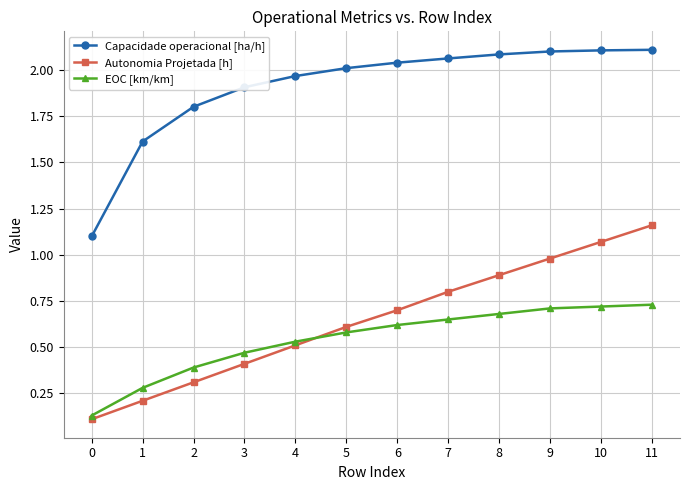

Rank the series at 10 from highest to lowest value.

Capacidade operacional [ha/h], Autonomia Projetada [h], EOC [km/km]